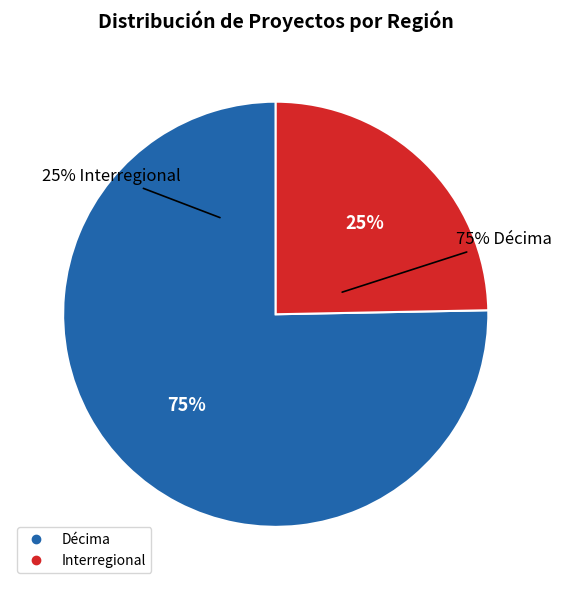

Between Interregional and Décima, which is larger?

Décima